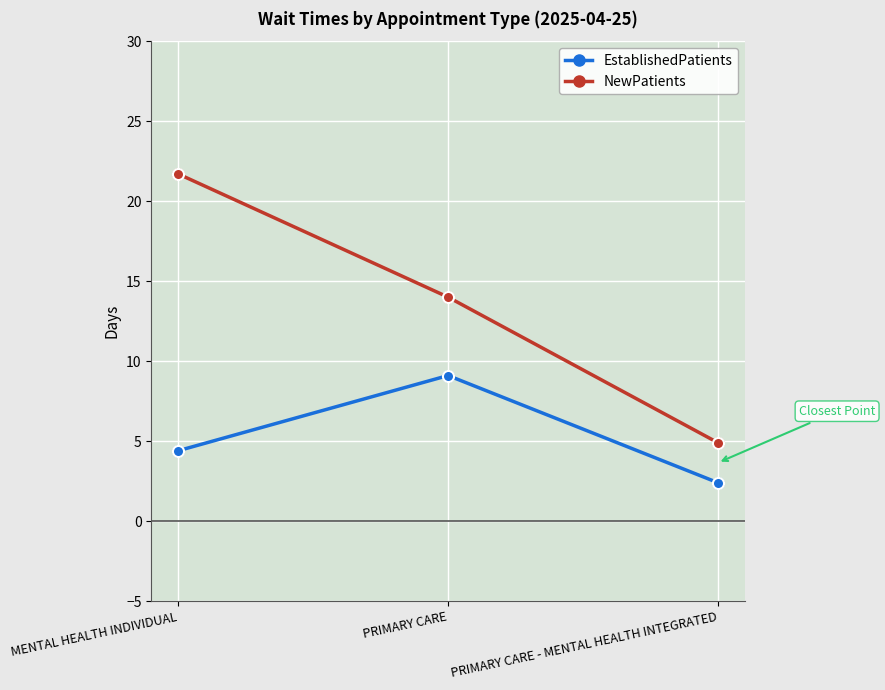

How many distinct data groups are displayed?

2